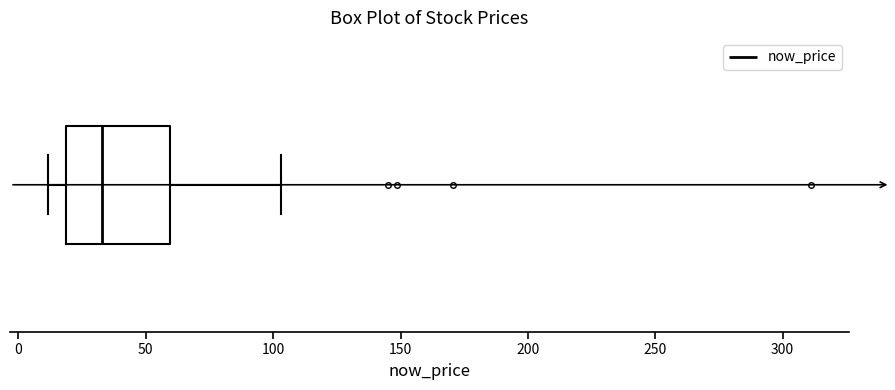

Read this box plot against the x-axis: the position of the median line, the range covered by the box, and the ends of both whiskers. The values are not printed on the chart, so give them approximately, as read against the axis.

median 35, box 20 to 60, whiskers 10 to 105